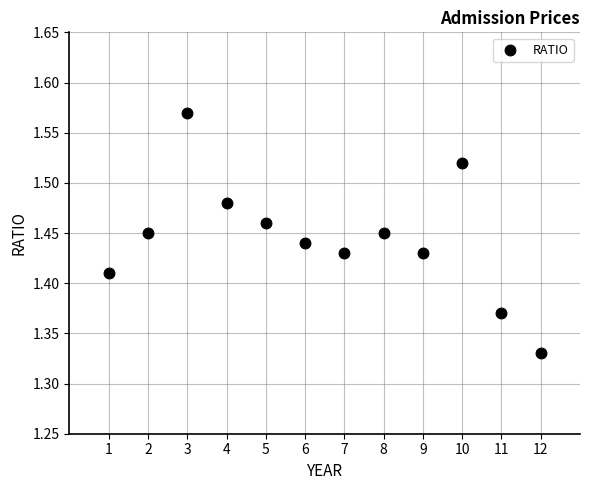

What is the range of X values (max minus min)?

11.0